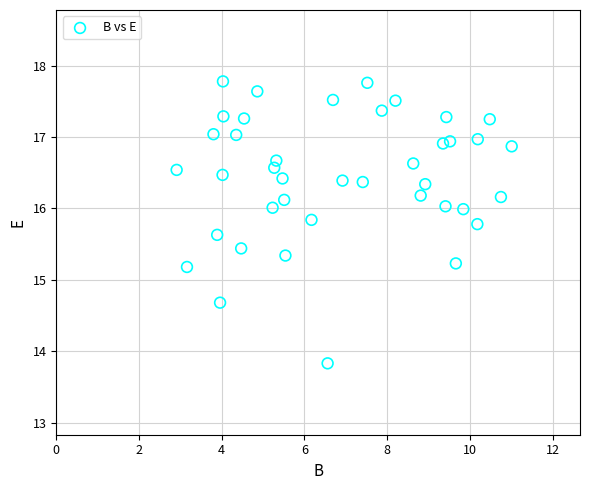

What is the range of X values (max minus min)?

8.1